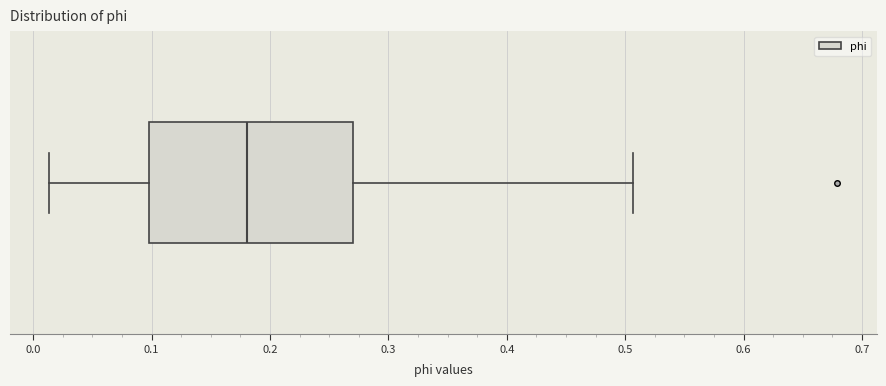

Transcribe this box plot: give where the median line is, the range the box spans, and where the two whiskers end, as read against the x-axis. The values are not printed on the chart, so give them approximately, as read against the axis.

median 0.18, box 0.10 to 0.27, whiskers 0.01 to 0.51